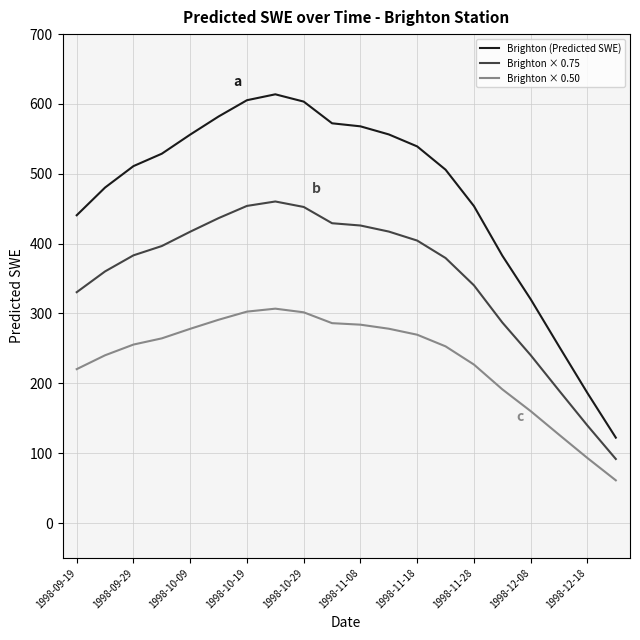

List the series in order of their overall mean, lowest first.

Brighton × 0.50, Brighton × 0.75, Brighton (Predicted SWE)